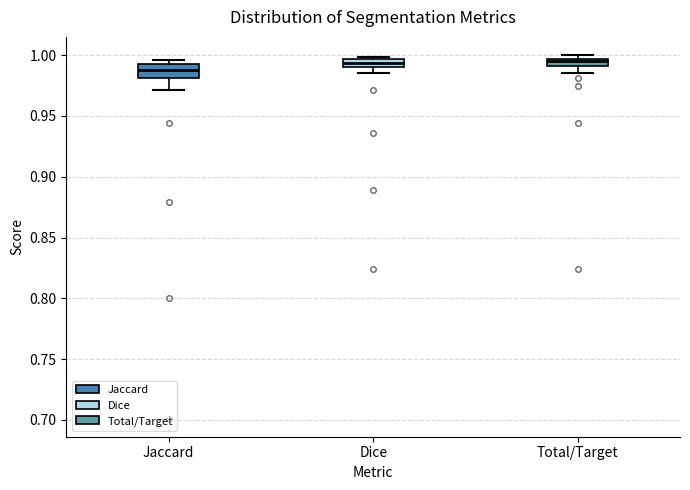

Which box has the lowest median line?

Jaccard